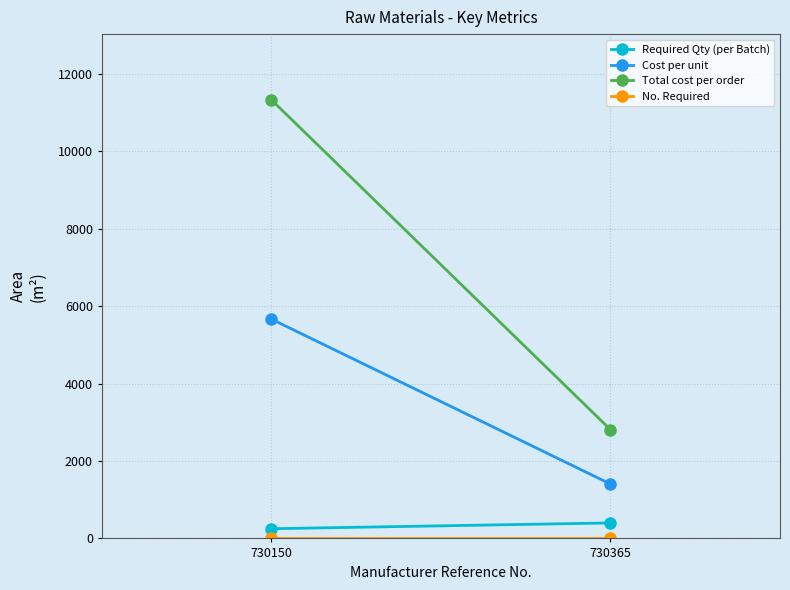

What is the maximum value shown in the chart?

11325.0